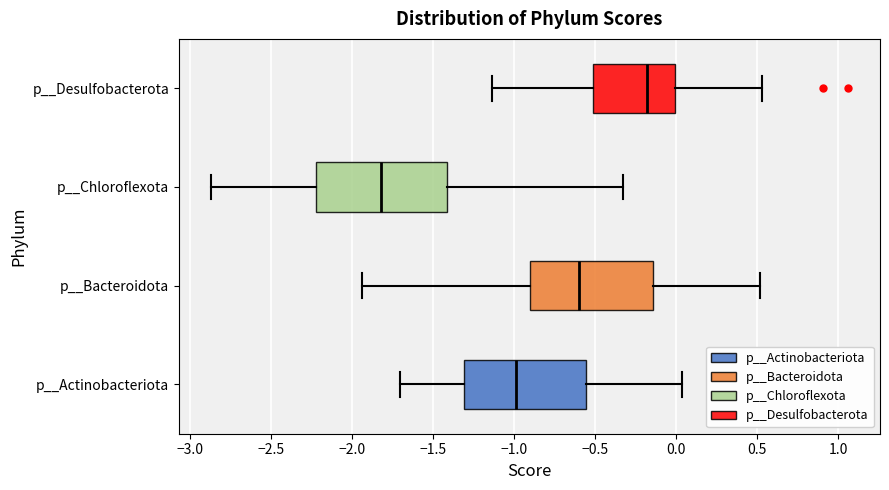

Which box's median line is the furthest to the right?

p__Desulfobacterota